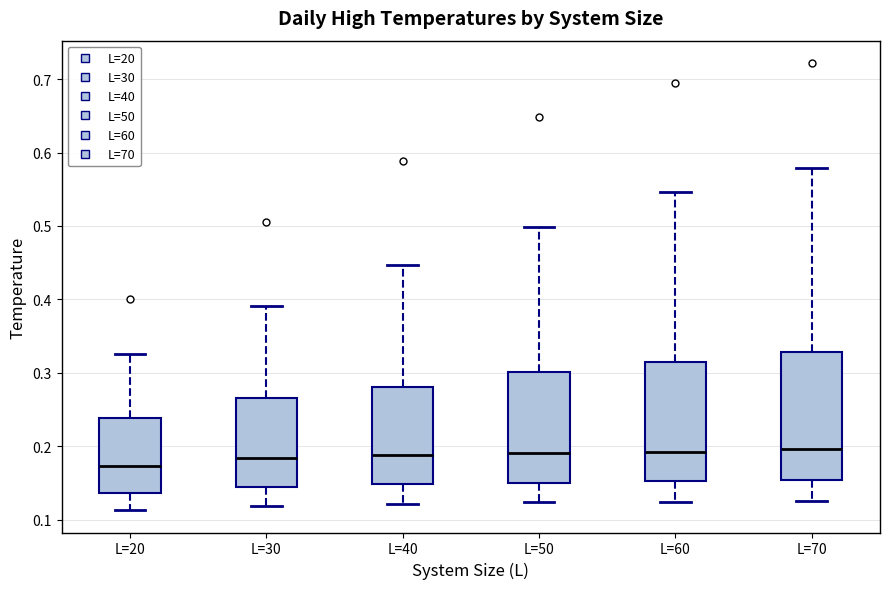

Comparing the boxes themselves (not the whiskers), which one is the tallest?

L=70